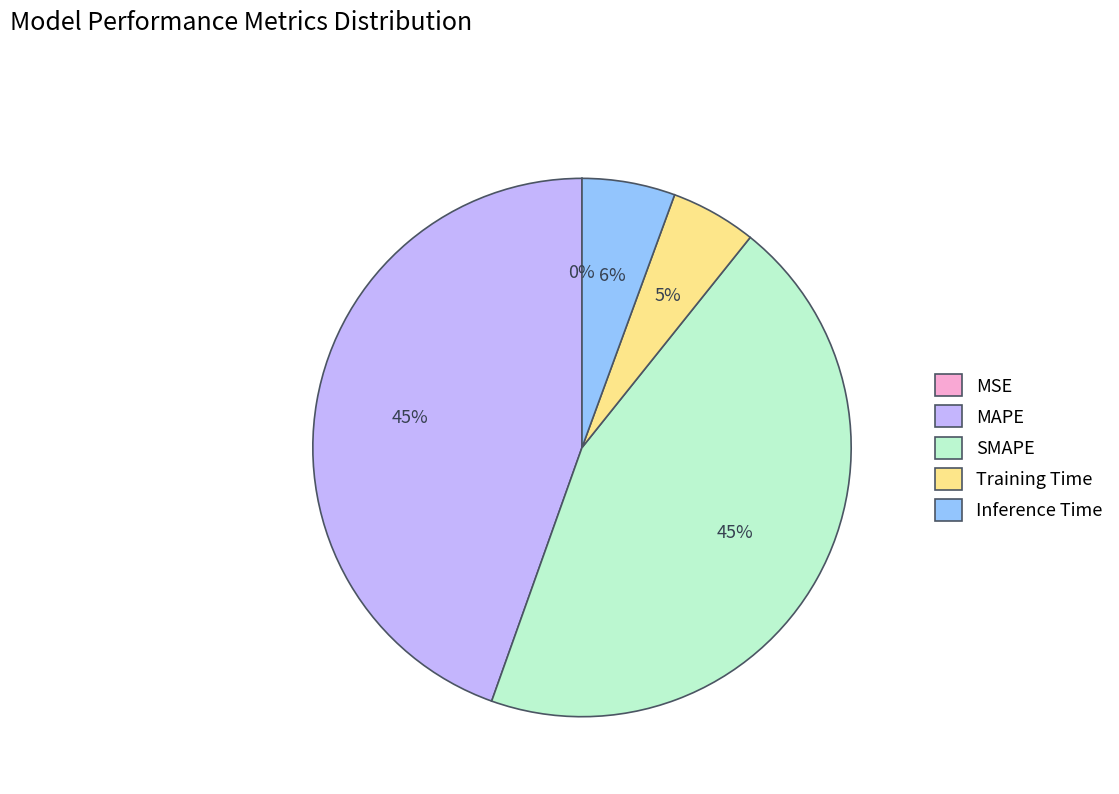

Which has a higher value, Training Time or MAPE?

MAPE